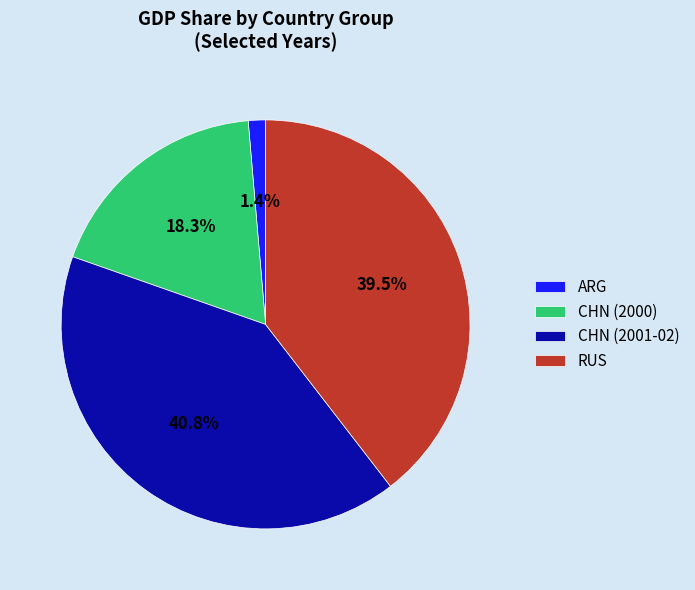

Combined, do ARG and CHN (2000) account for over 50%?

No